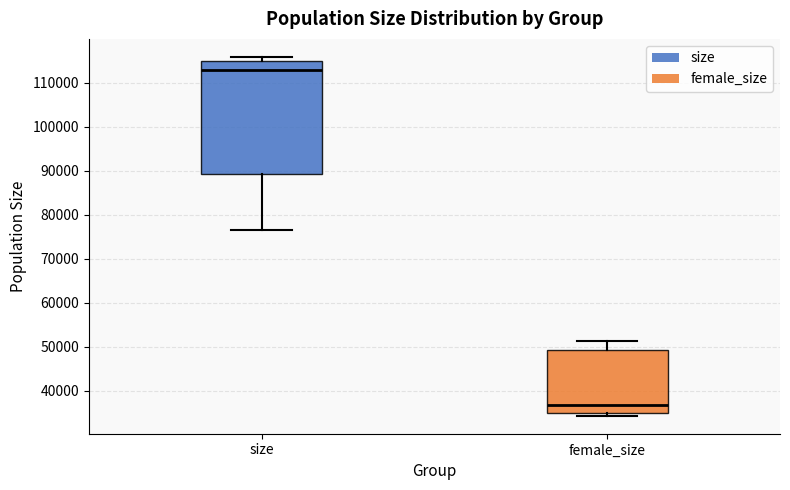

Where does the median line of the box for size sit on the y-axis? The values are not printed on the chart, so give them approximately, as read against the axis.

113000